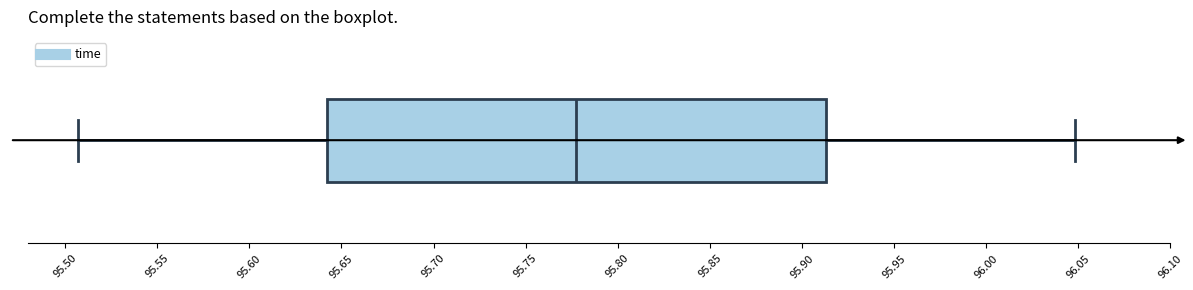

Read this box plot against the x-axis: the position of the median line, the range covered by the box, and the ends of both whiskers. The values are not printed on the chart, so give them approximately, as read against the axis.

median 95.775, box 95.640 to 95.915, whiskers 95.505 to 96.050